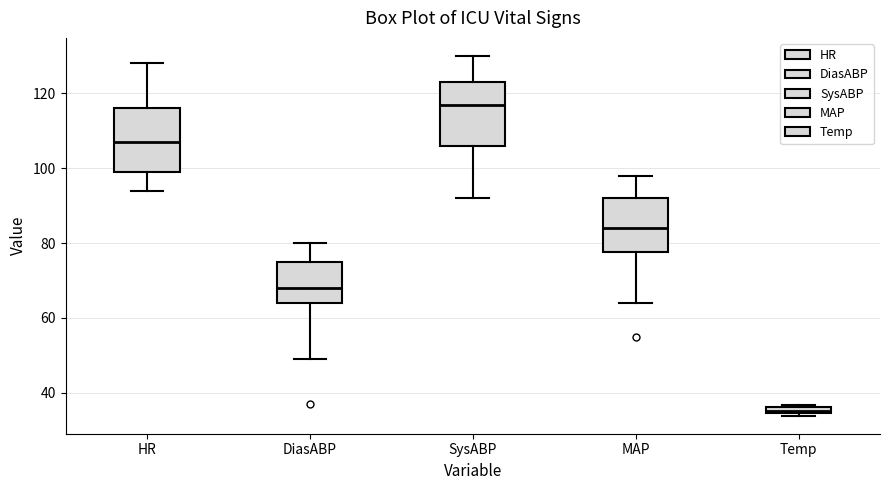

Which box's median line is the lowest?

Temp